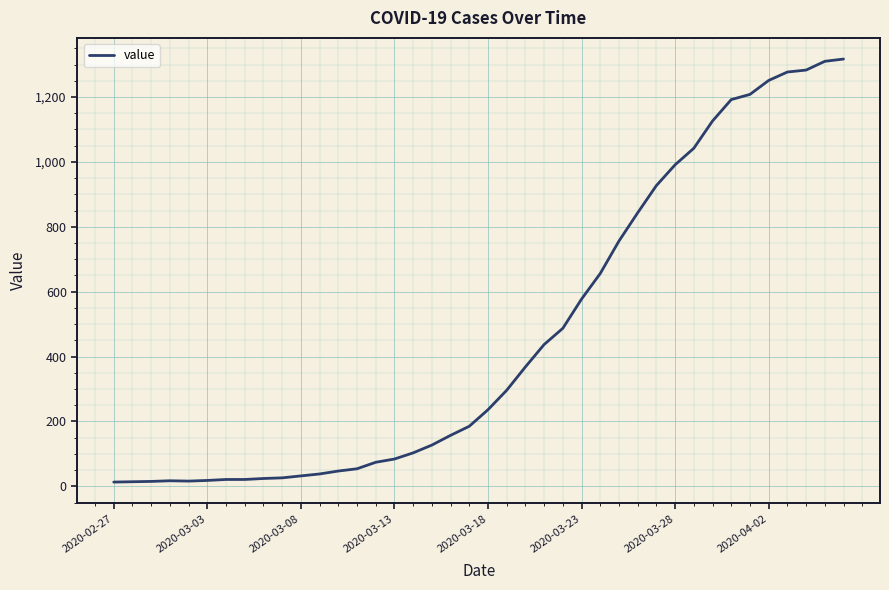

What is the greatest value displayed?

1317